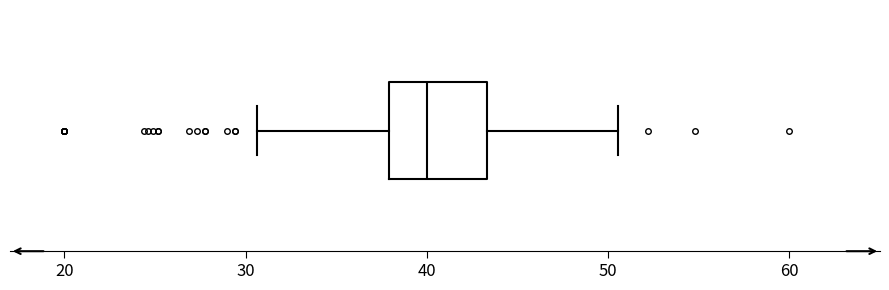

Where does the median line of the box sit on the x-axis? The values are not printed on the chart, so give them approximately, as read against the axis.

40